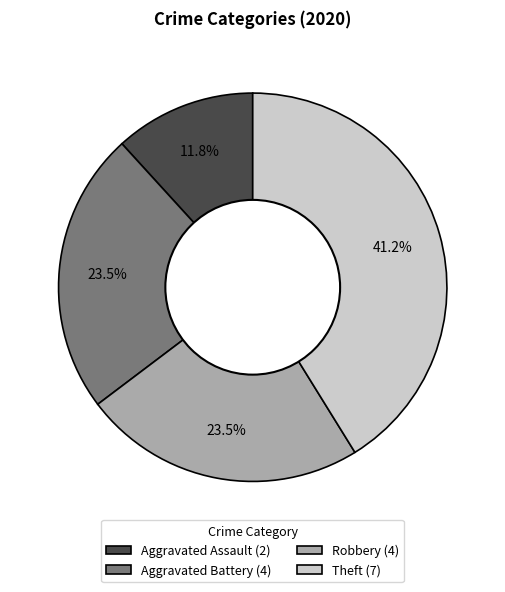

To the nearest percent, what is the average slice percentage?

25%